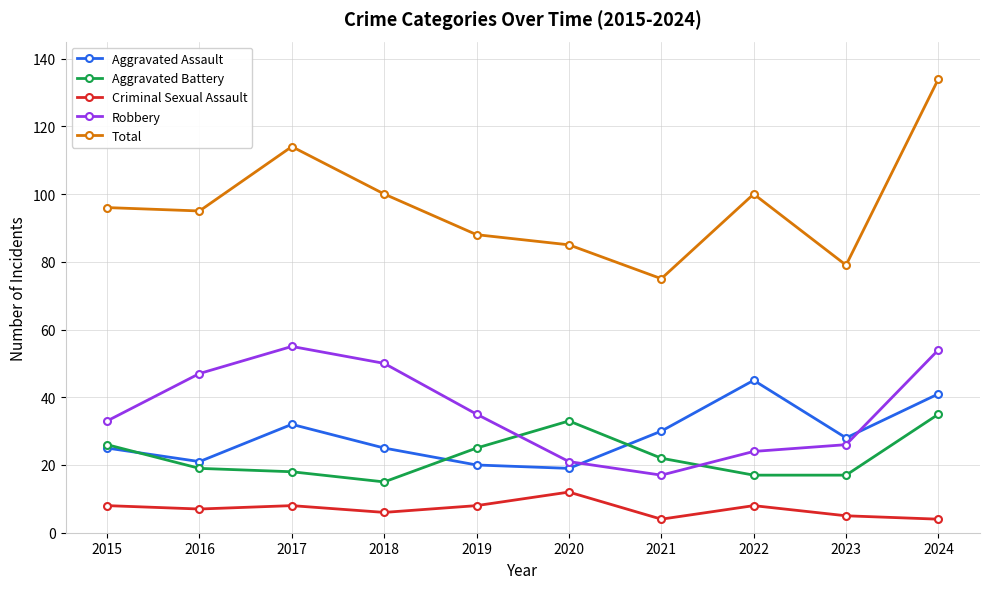

Count the number of categories in the chart.

10